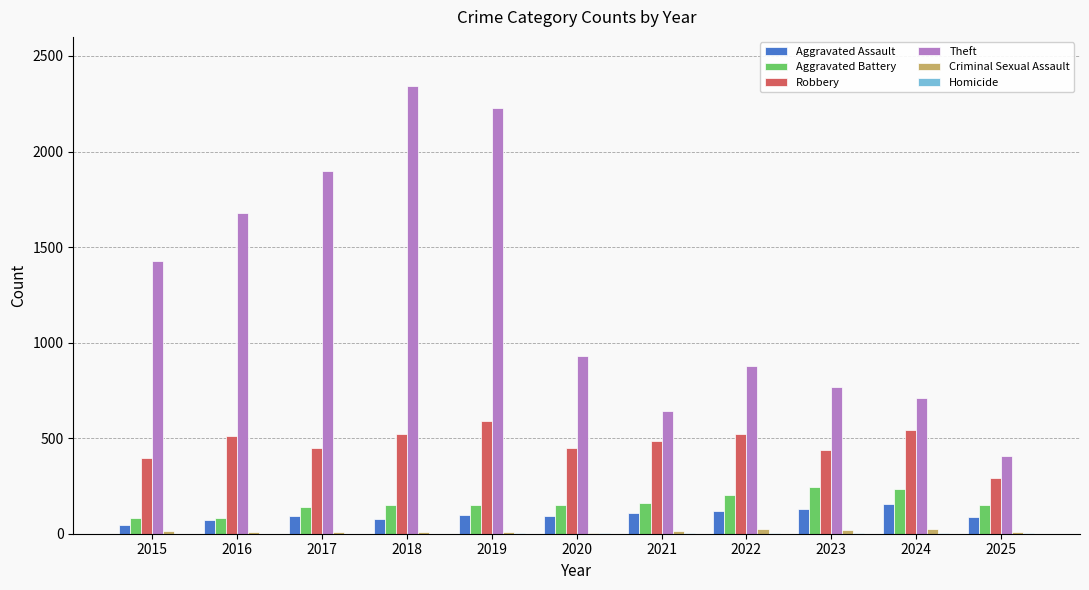

True or false: Aggravated Assault has a value of 121 at 2022.

True